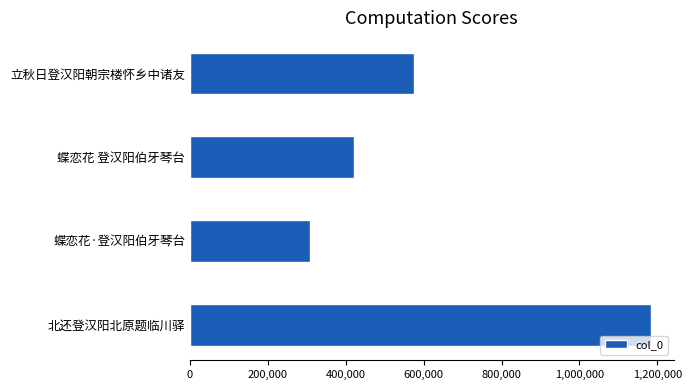

List the labels in order of value, smallest first.

蝶恋花·登汉阳伯牙琴台, 蝶恋花 登汉阳伯牙琴台, 立秋日登汉阳朝宗楼怀乡中诸友, 北还登汉阳北原题临川驿